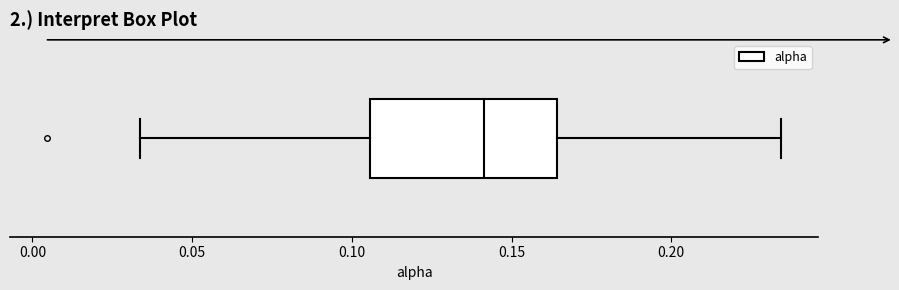

Transcribe this box plot: give where the median line is, the range the box spans, and where the two whiskers end, as read against the x-axis. The values are not printed on the chart, so give them approximately, as read against the axis.

median 0.140, box 0.105 to 0.165, whiskers 0.035 to 0.235